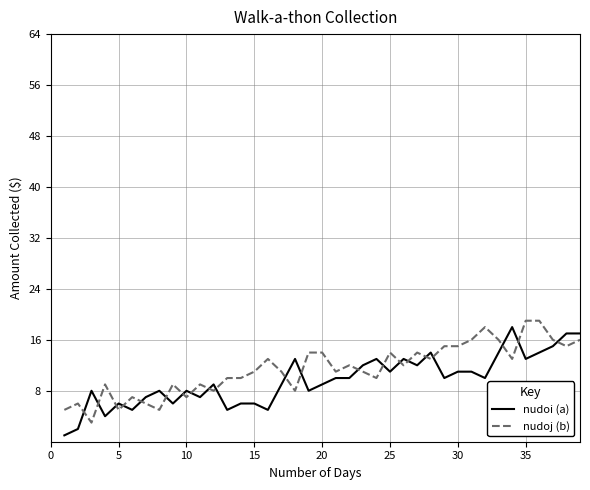

What is the maximum value for nudoi (a)?

18